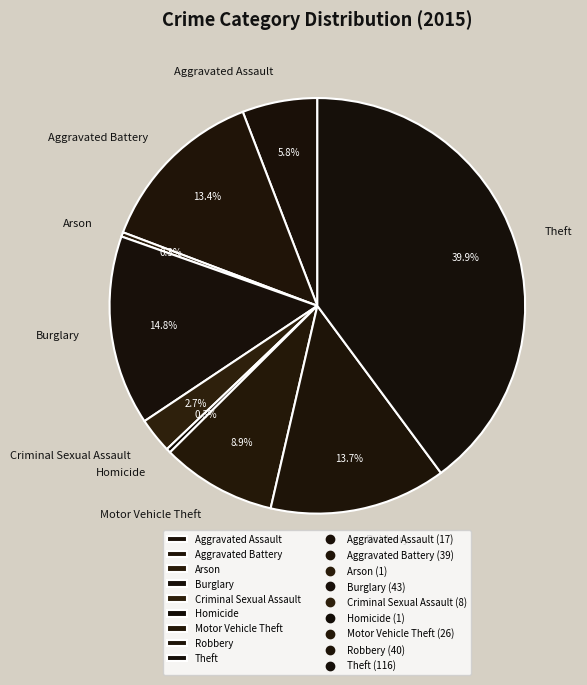

Is it true that Aggravated Battery is 26% of the pie?

False